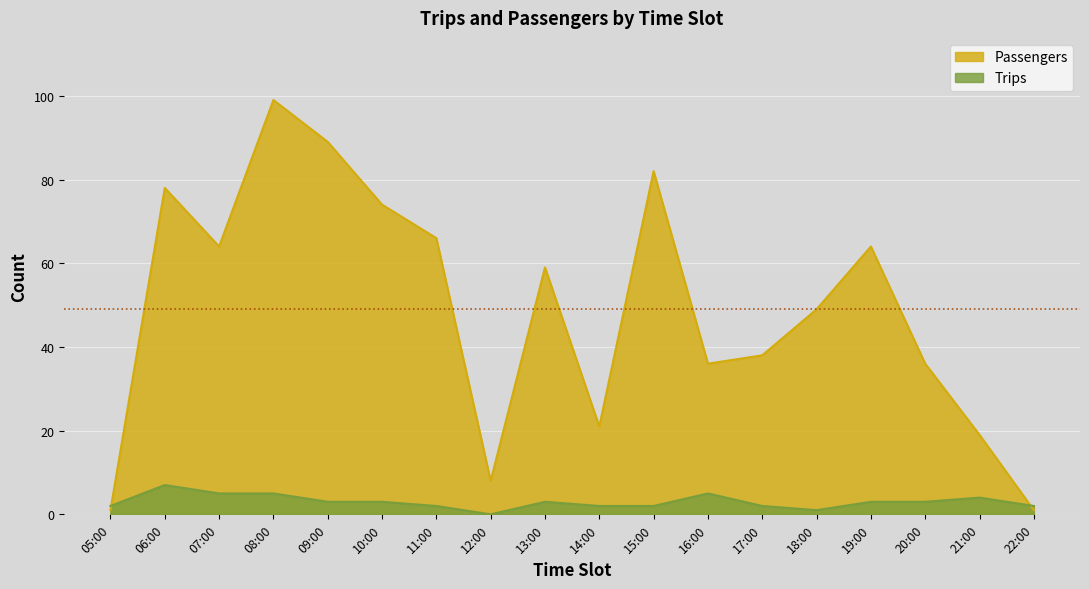

How many data points in Passengers are less than 59?

9